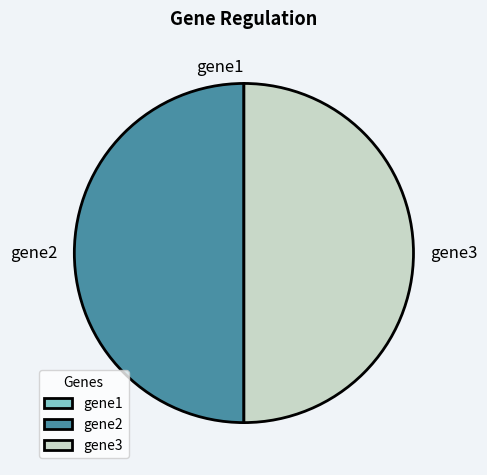

Is it true that gene2 is 50% of the pie?

True